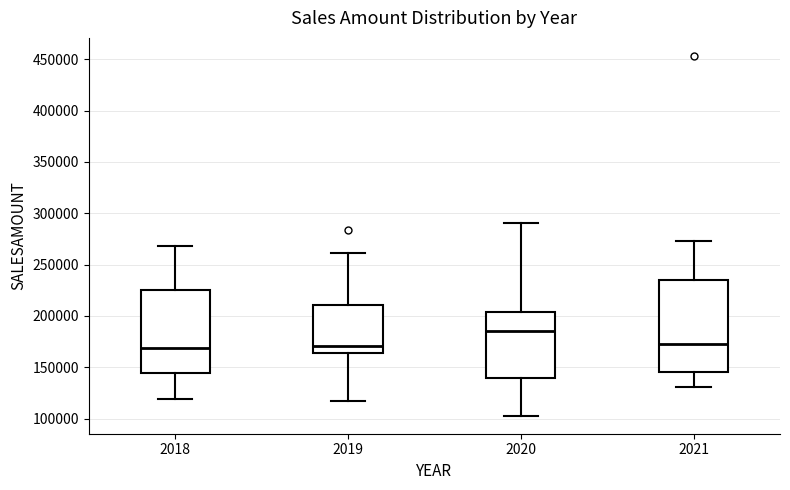

Comparing the boxes themselves (not the whiskers), which one is the tallest?

2021